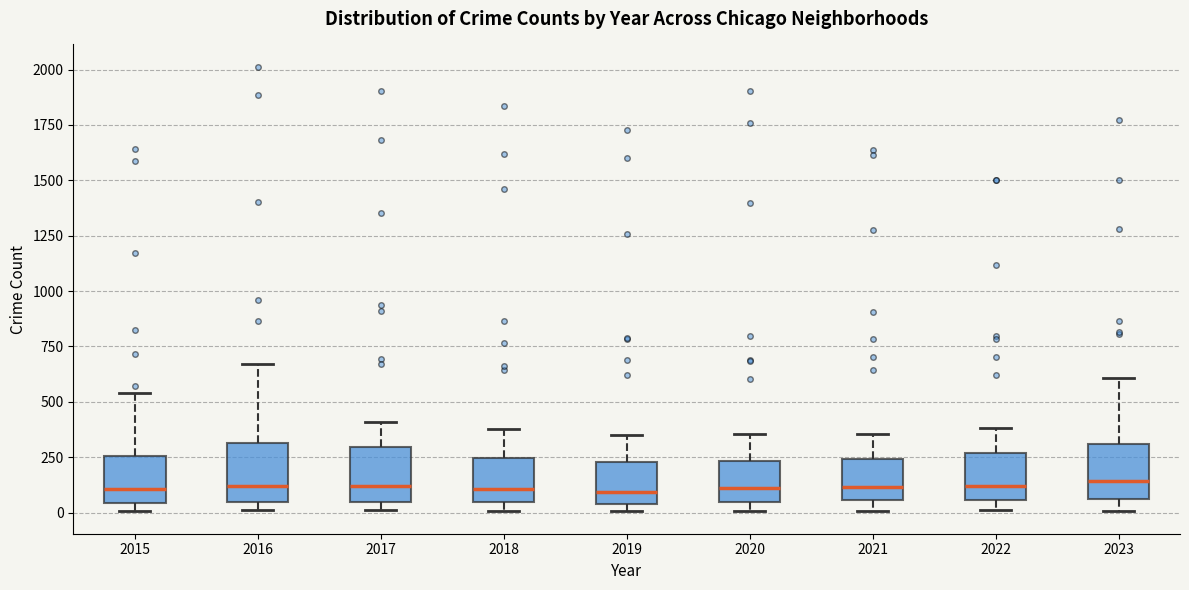

Reading left to right, read every box against the y-axis: the position of its median line, the range the box covers, and the ends of its whiskers. The values are not printed on the chart, so give them approximately, as read against the axis.

2015: median 100, box 50 to 250, whiskers 0 to 550
2016: median 100, box 50 to 300, whiskers 0 to 650
2017: median 100, box 50 to 300, whiskers 0 to 400
2018: median 100, box 50 to 250, whiskers 0 to 400
2019: median 100, box 50 to 250, whiskers 0 to 350
2020: median 100, box 50 to 250, whiskers 0 to 350
2021: median 100, box 50 to 250, whiskers 0 to 350
2022: median 100, box 50 to 250, whiskers 0 to 400
2023: median 150, box 50 to 300, whiskers 0 to 600